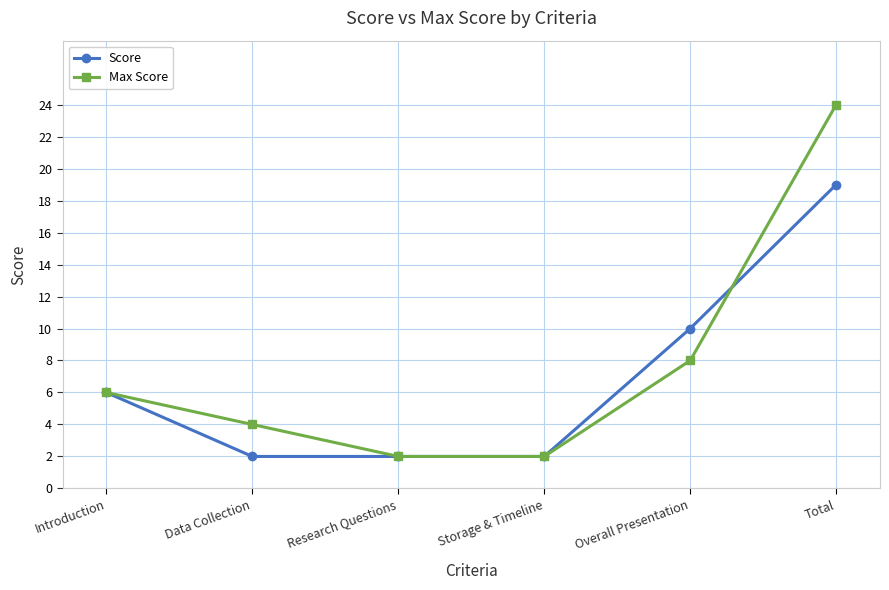

How many series are shown in this chart?

2